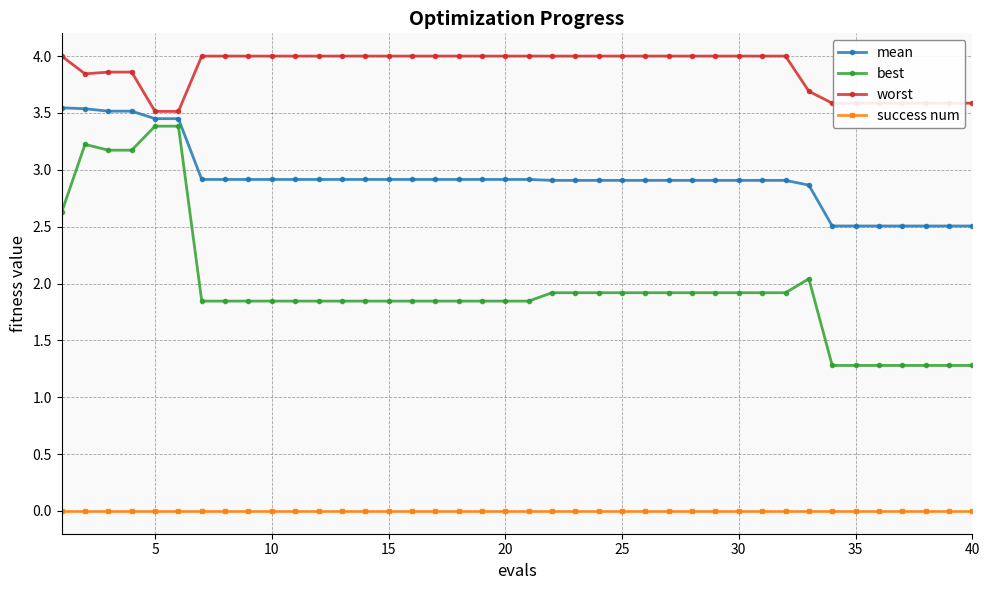

List the series in order of their overall mean, highest first.

worst, mean, best, success num